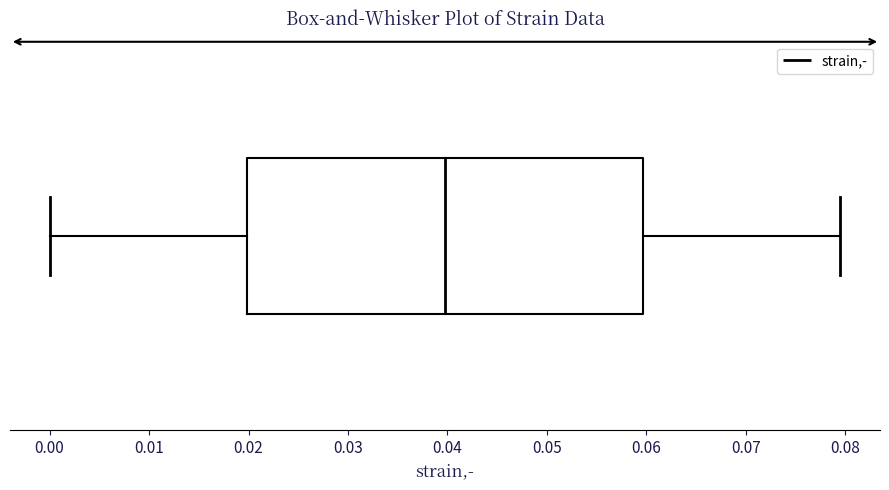

Read this box plot against the x-axis: the position of the median line, the range covered by the box, and the ends of both whiskers. The values are not printed on the chart, so give them approximately, as read against the axis.

median 0.04, box 0.02 to 0.06, whiskers 0.00 to 0.08